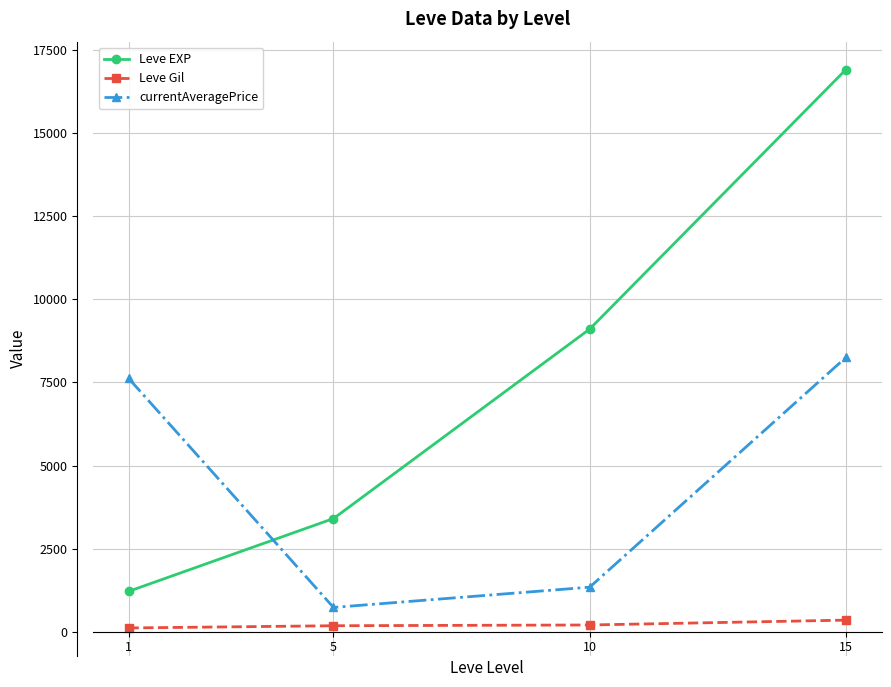

List the series in order of their overall mean, lowest first.

Leve Gil, currentAveragePrice, Leve EXP